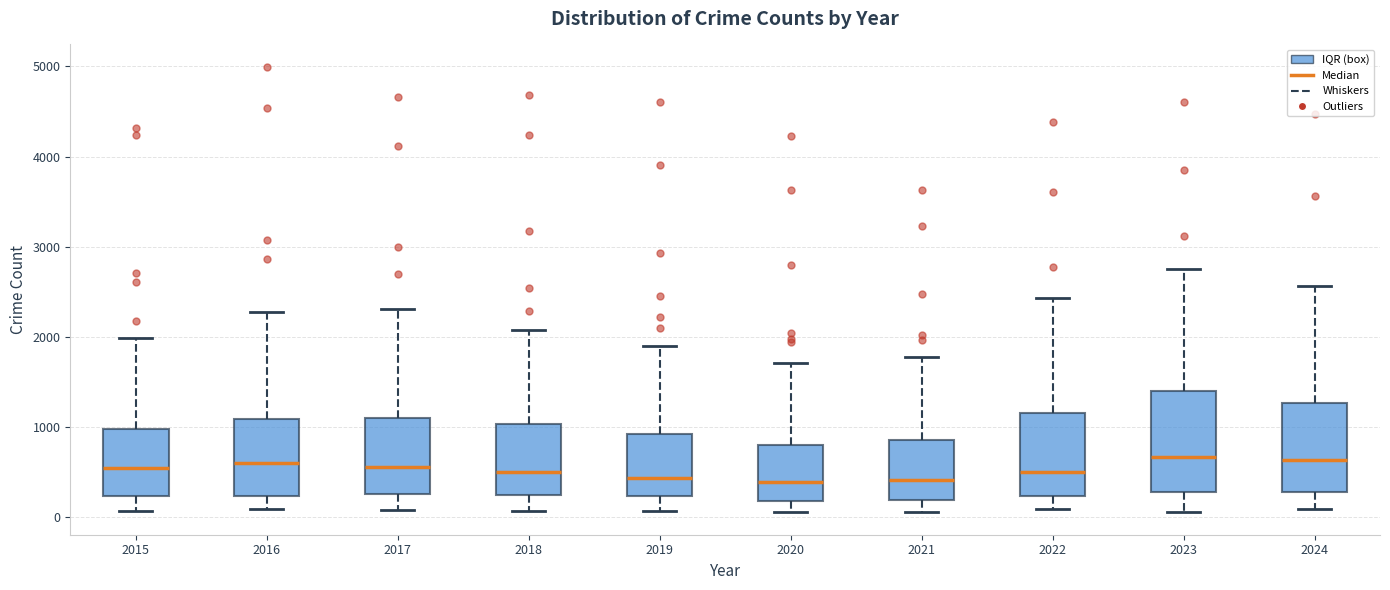

Where does the upper whisker of the box at x = 2021 end on the y-axis? The values are not printed on the chart, so give them approximately, as read against the axis.

1800